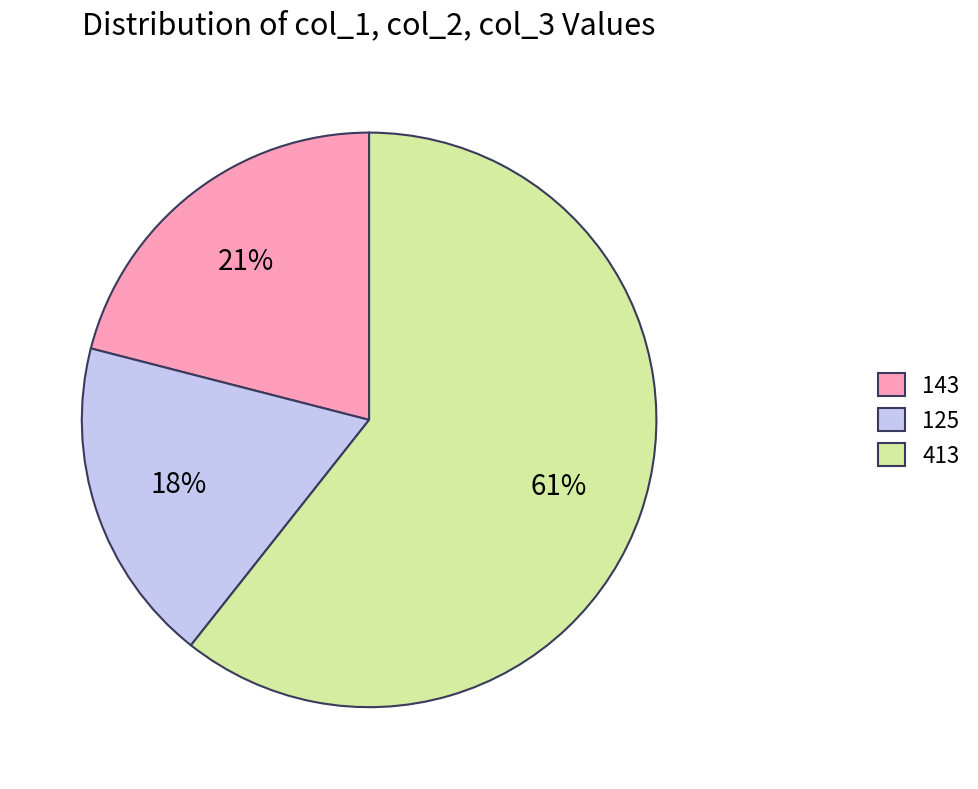

Does 413 account for over 50% of the chart?

Yes